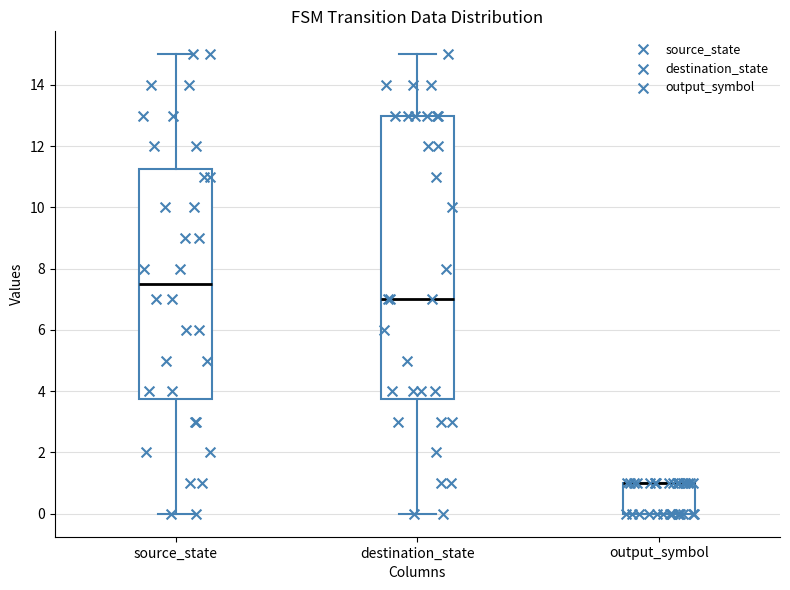

Where does the lower whisker of the box for source_state end on the y-axis? The values are not printed on the chart, so give them approximately, as read against the axis.

0.0